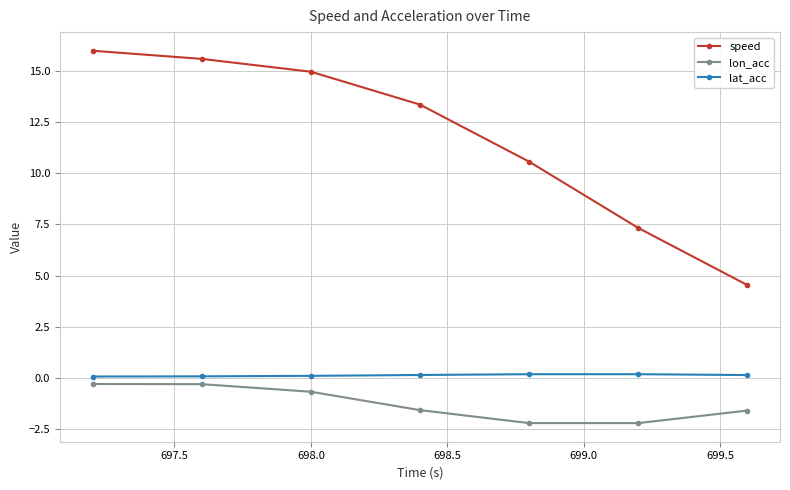

What is the average value of the lon_acc series?

-1.3